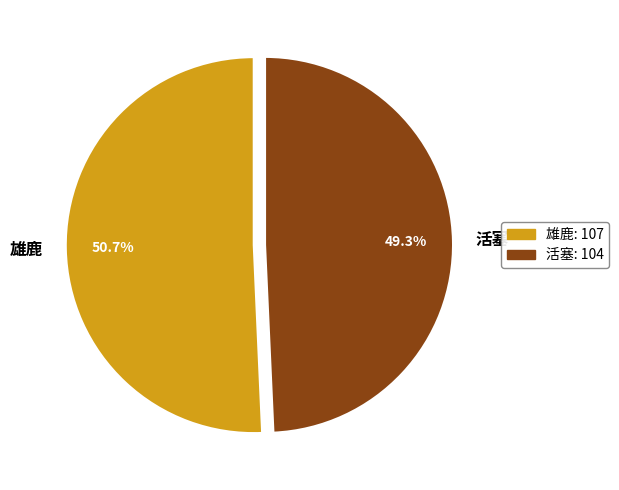

The 雄鹿 slice represents 51% of the pie. True or false?

True